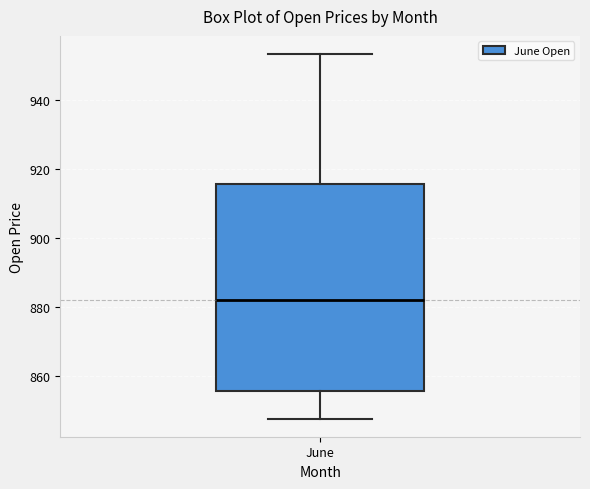

Read this box plot against the y-axis: the position of the median line, the range covered by the box, and the ends of both whiskers. The values are not printed on the chart, so give them approximately, as read against the axis.

median 882, box 856 to 916, whiskers 848 to 954